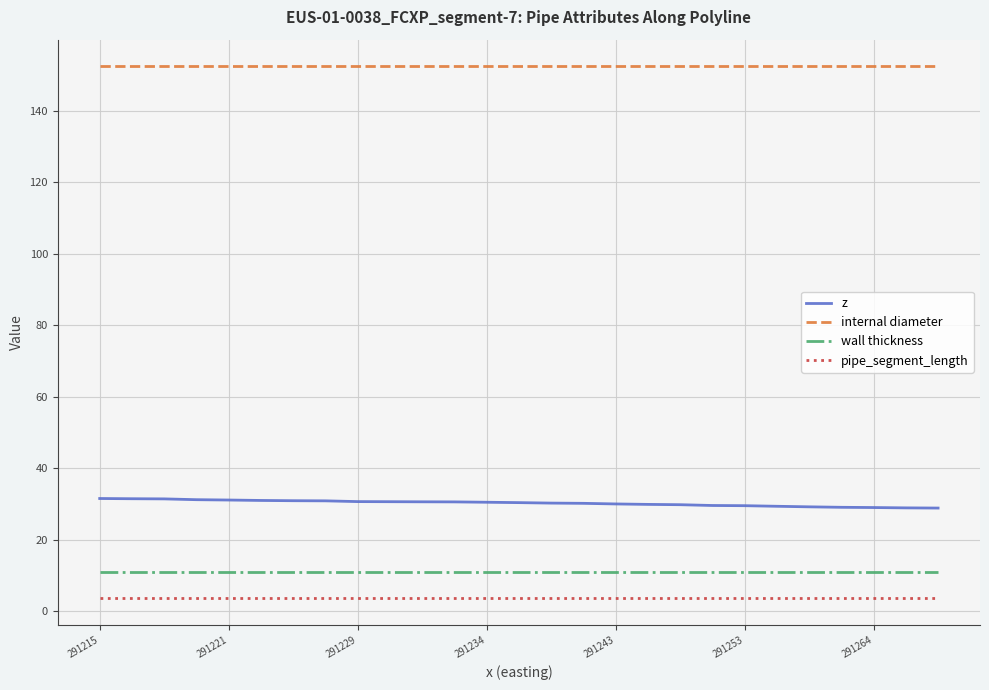

Rank the series by their maximum value, from highest to lowest.

internal diameter, z, wall thickness, pipe_segment_length